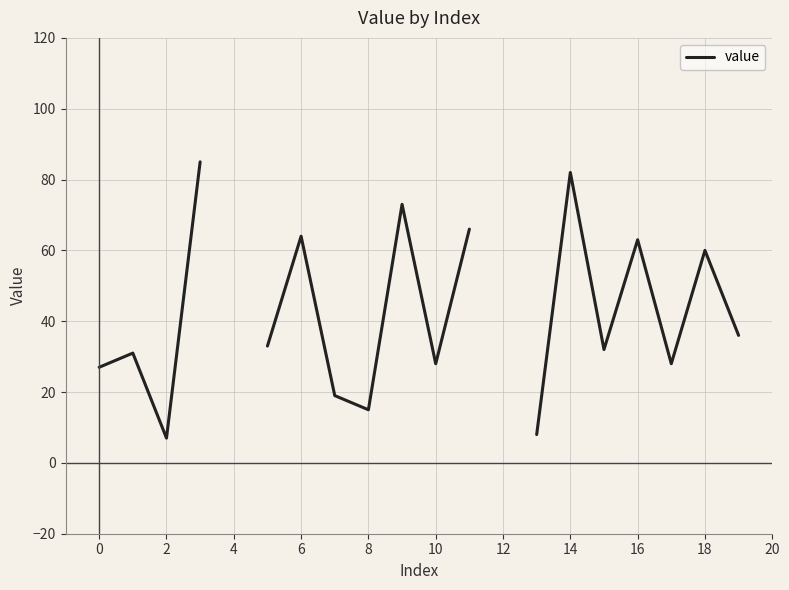

Which has a higher value, 2 or 4?

4